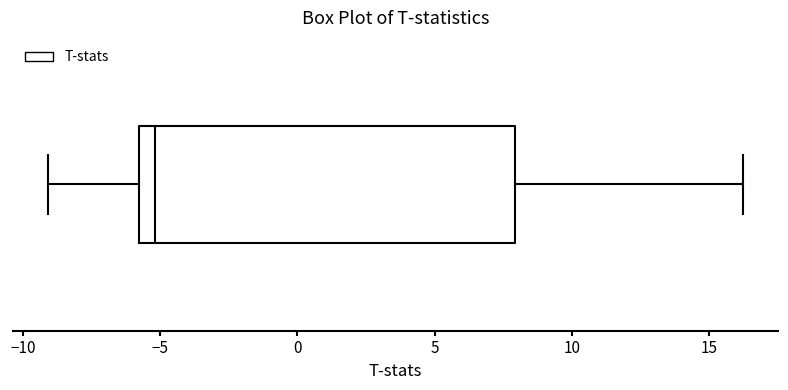

Where is the left edge of the box on the x-axis? The values are not printed on the chart, so give them approximately, as read against the axis.

-6